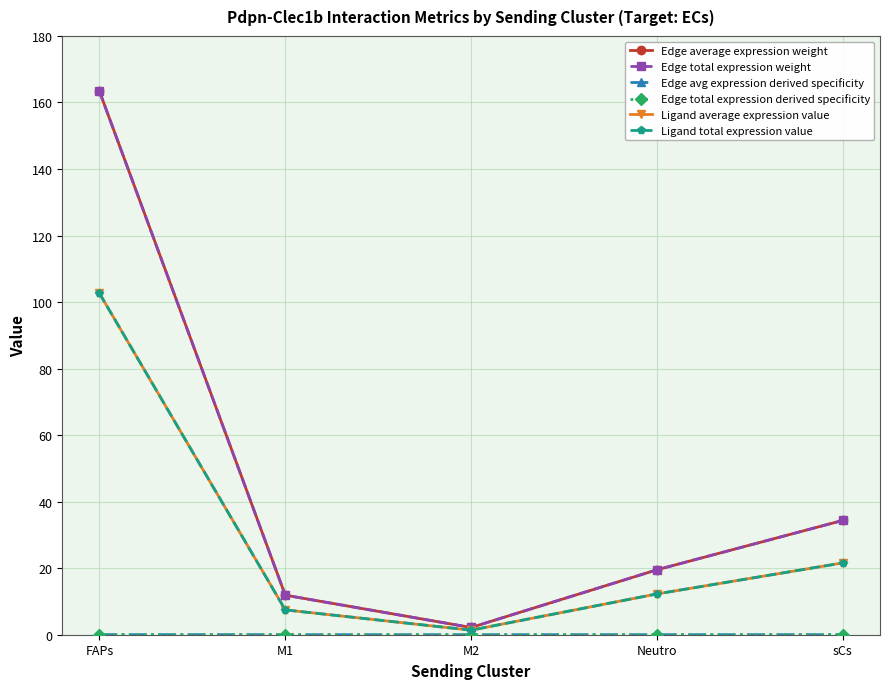

True or false: Edge total expression weight has more than 2 points higher than both neighbors.

False